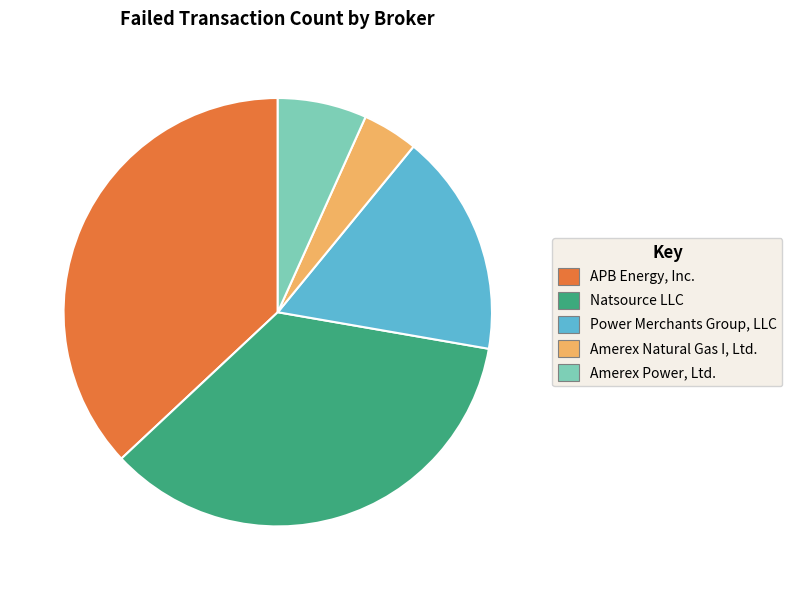

Does any single category account for the majority?

No